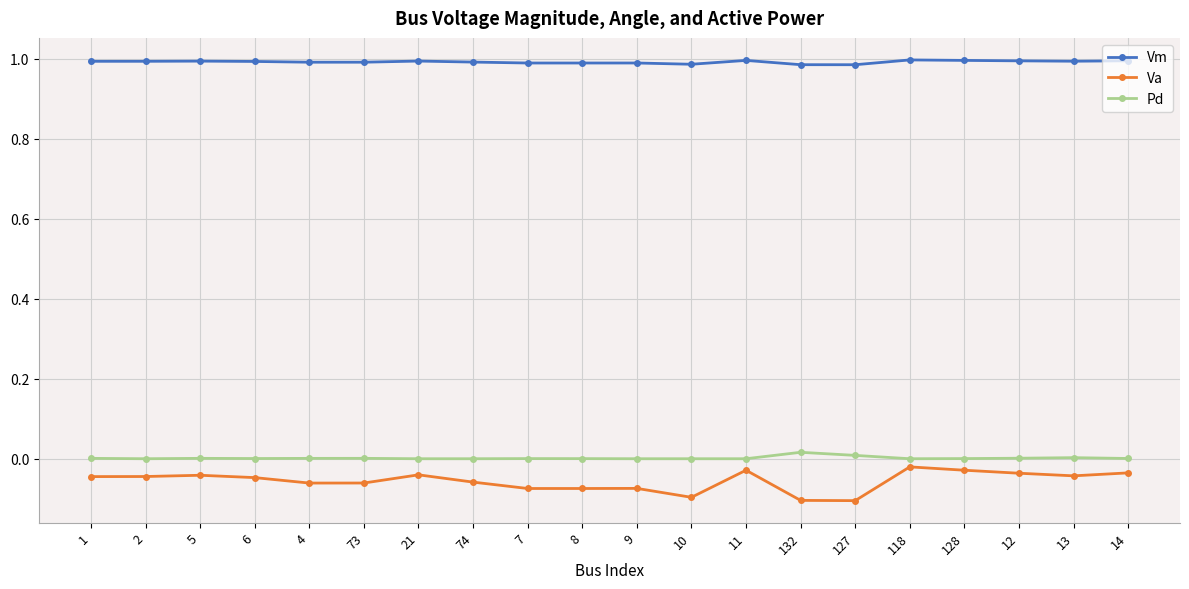

Which series has the largest range (max minus min)?

Va